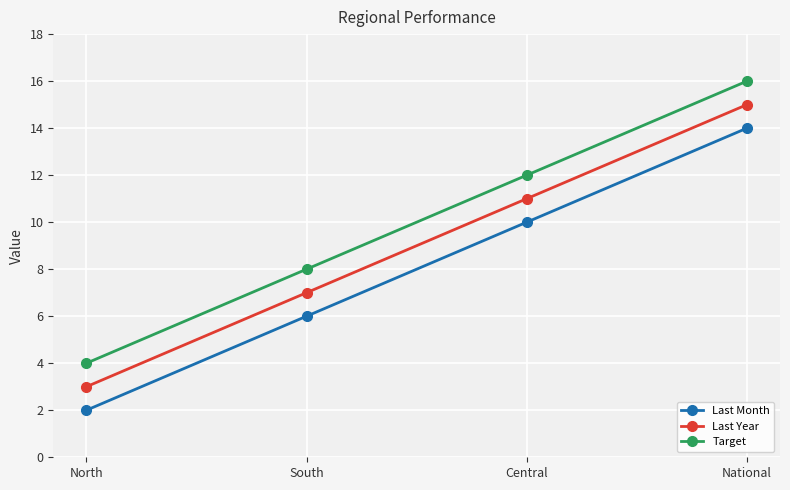

What is the label of the 3rd point from the right?

South